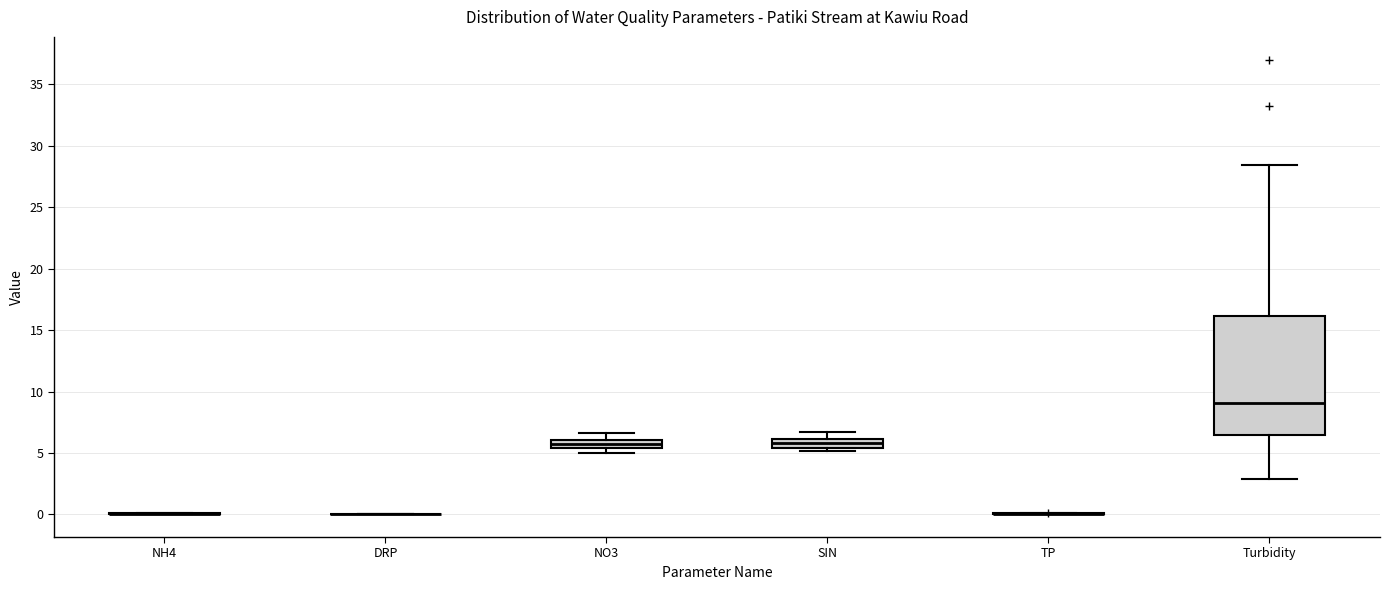

Which box is the tallest, from its lower edge to its upper edge?

Turbidity